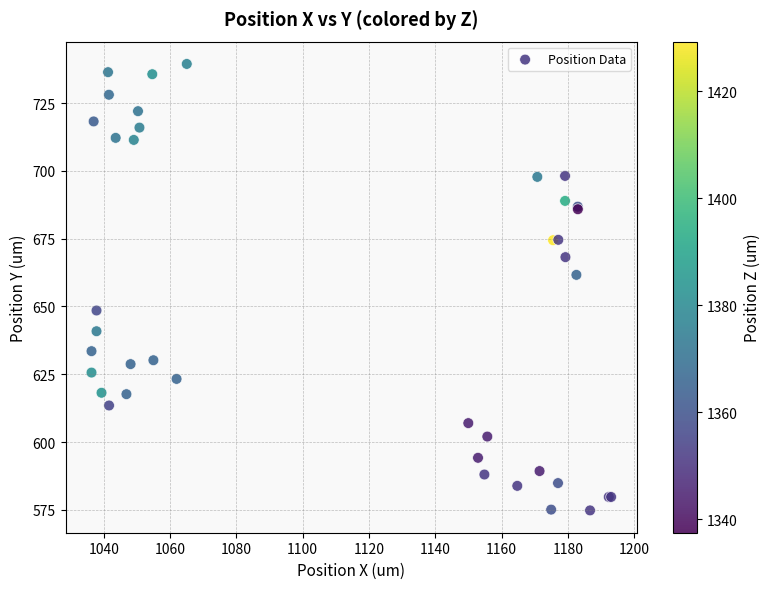

What Y value in the scatter plot is closest to 657?

661.7